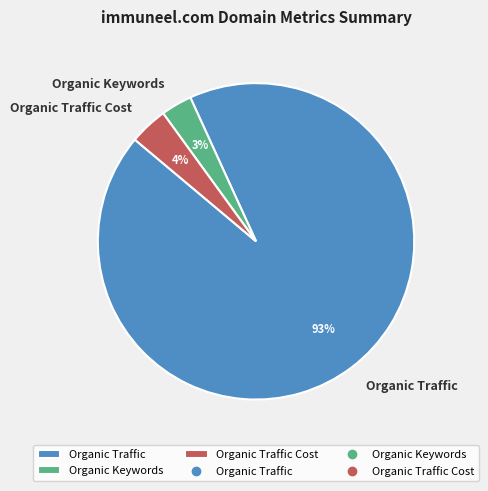

Is the sum of Organic Traffic Cost and Organic Traffic greater than half?

Yes